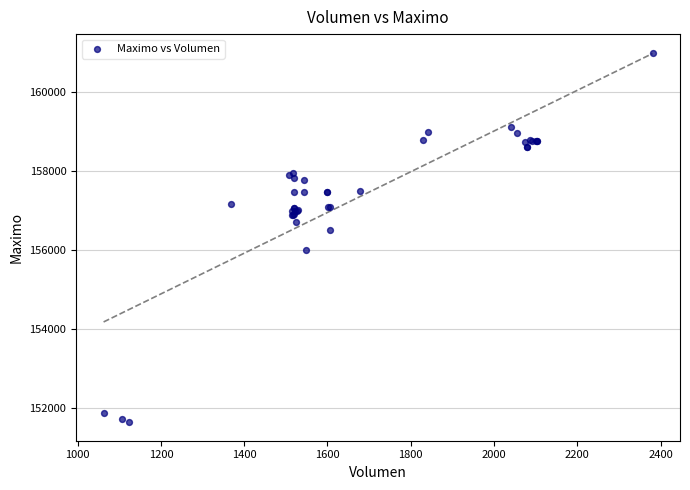

What Y value in the scatter plot is closest to 156316?

156500